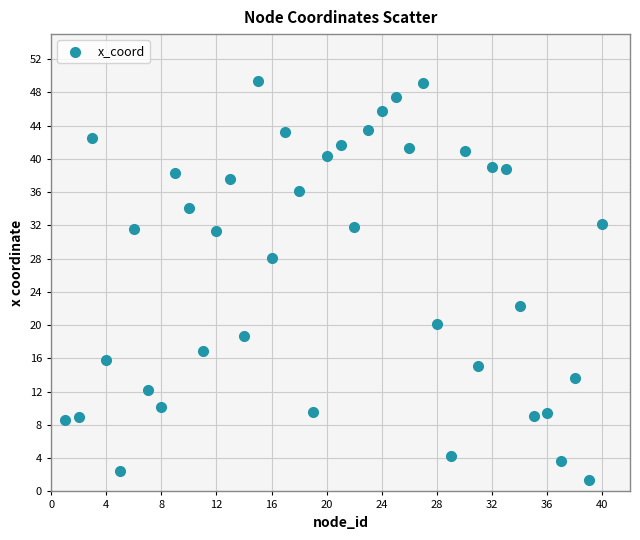

What is the range of Y values (max minus min)?

48.0